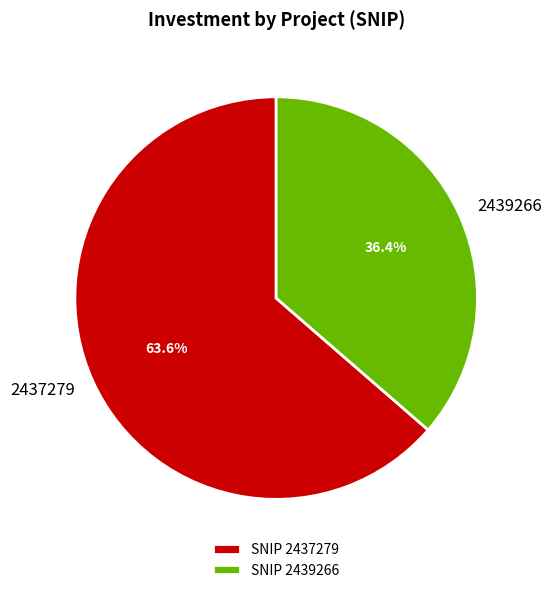

How many segments does this pie chart have?

2